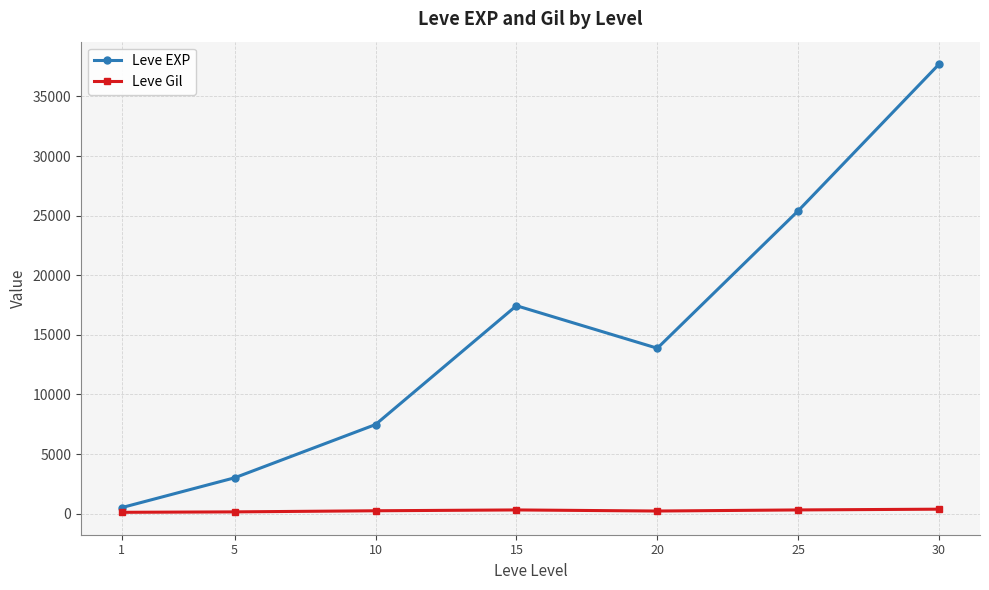

What are all the series names shown in the legend?

Leve EXP, Leve Gil